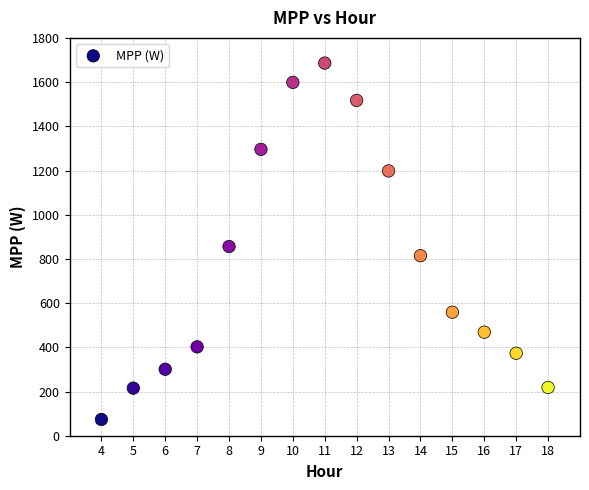

What Y value in the scatter plot is closest to 879?

856.0